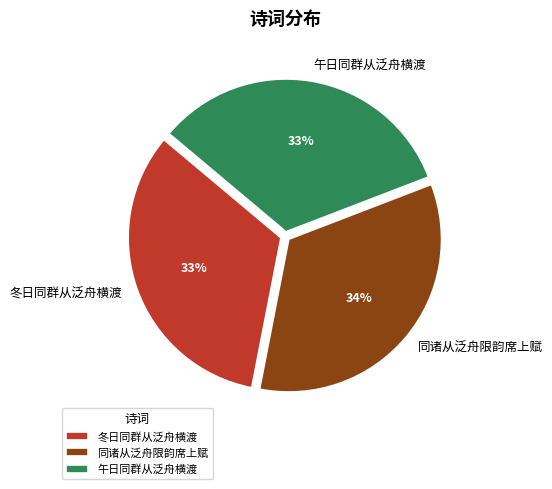

Does any single category account for the majority?

No